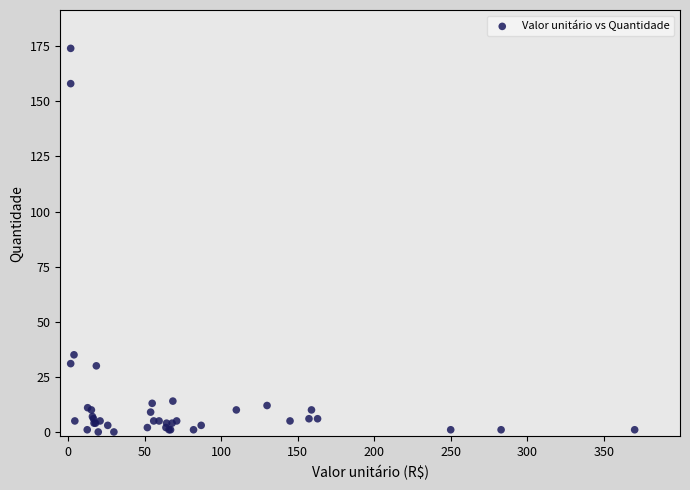

What Y value in the scatter plot is closest to 87?

35